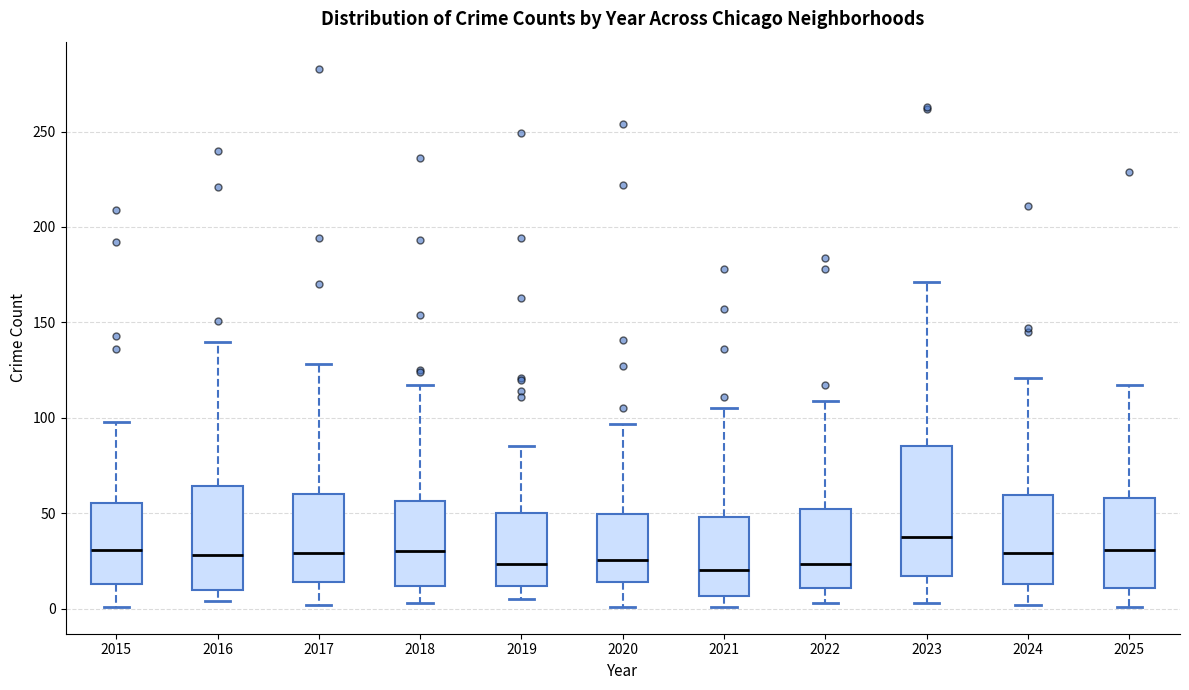

Reading left to right, read every box against the y-axis: the position of its median line, the range the box covers, and the ends of its whiskers. The values are not printed on the chart, so give them approximately, as read against the axis.

2015: median 30, box 15 to 55, whiskers 0 to 100
2016: median 30, box 10 to 65, whiskers 5 to 140
2017: median 30, box 15 to 60, whiskers 0 to 130
2018: median 30, box 10 to 55, whiskers 5 to 115
2019: median 25, box 10 to 50, whiskers 5 to 85
2020: median 25, box 15 to 50, whiskers 0 to 95
2021: median 20, box 5 to 50, whiskers 0 to 105
2022: median 25, box 10 to 50, whiskers 5 to 110
2023: median 40, box 15 to 85, whiskers 5 to 170
2024: median 30, box 15 to 60, whiskers 0 to 120
2025: median 30, box 10 to 60, whiskers 0 to 115